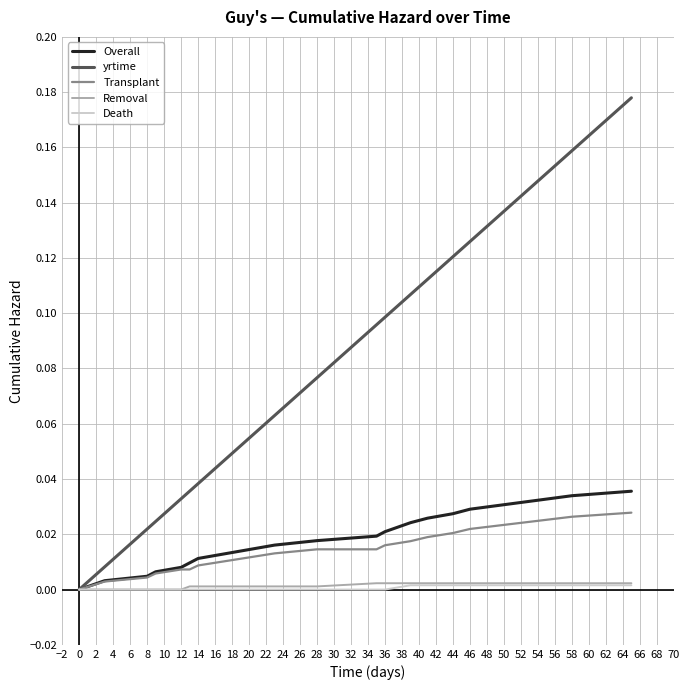

Which series has the largest range (max minus min)?

yrtime